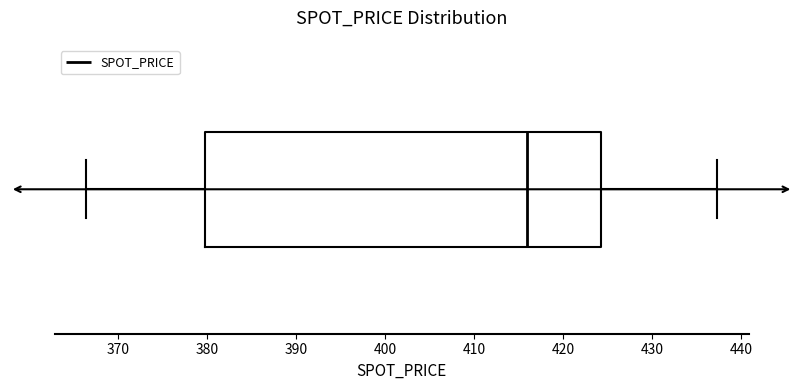

Where does the right whisker of the box end on the x-axis? The values are not printed on the chart, so give them approximately, as read against the axis.

437